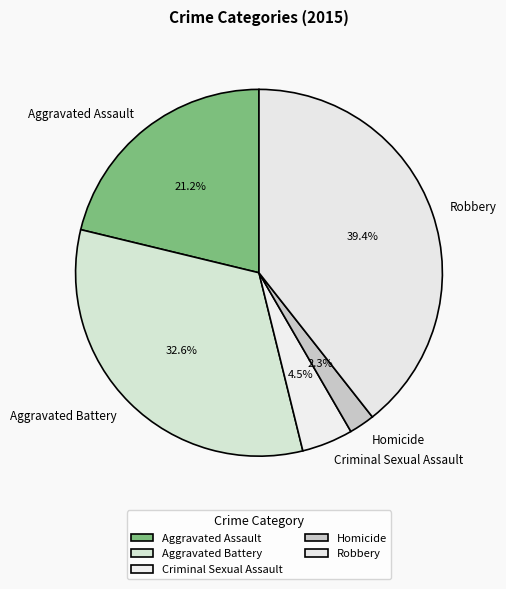

To the nearest percent, what is the combined percentage of Aggravated Assault and Criminal Sexual Assault?

26%